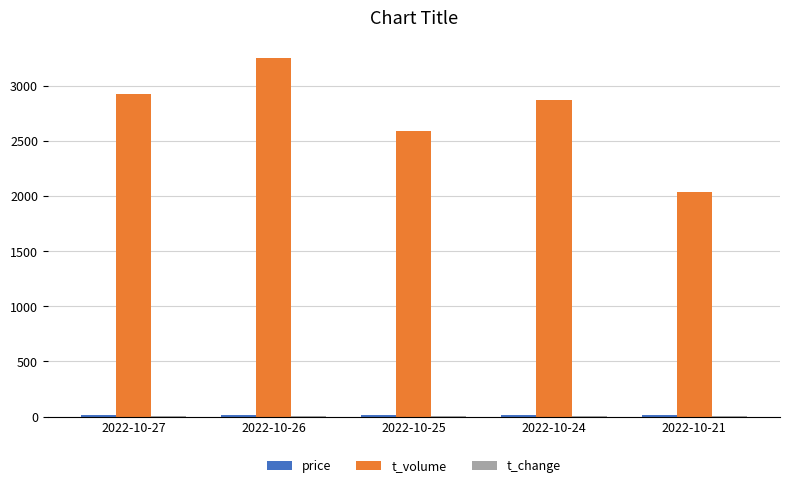

How many groups of bars are there?

5